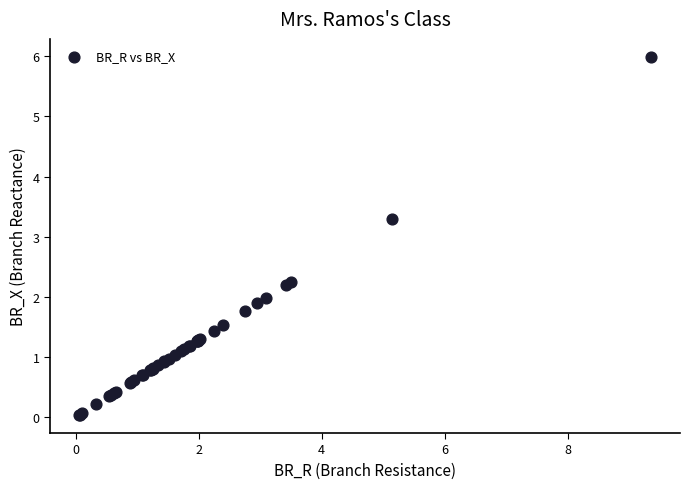

What Y value in the scatter plot is closest to 3?

3.3